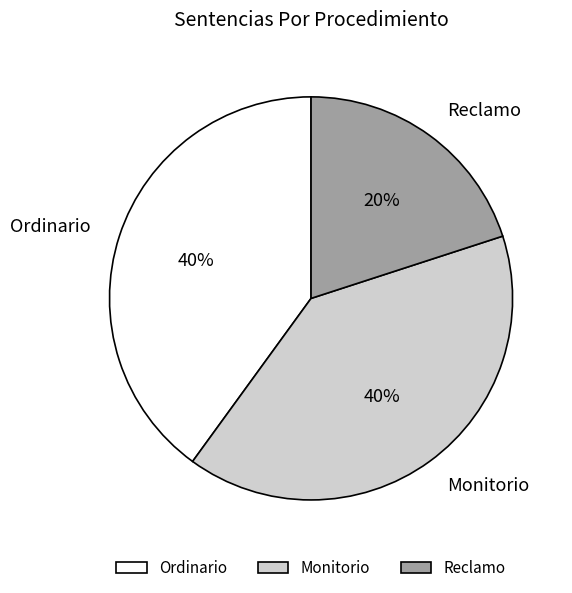

Approximately how many times larger is the value at Reclamo compared to Monitorio?

0.5